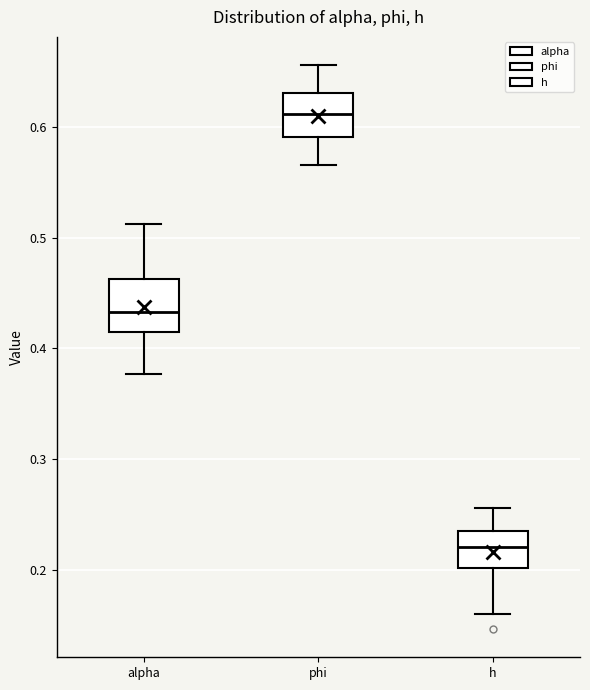

Reading left to right, read every box against the y-axis: the position of its median line, the range the box covers, and the ends of its whiskers. The values are not printed on the chart, so give them approximately, as read against the axis.

alpha: median 0.43, box 0.42 to 0.46, whiskers 0.38 to 0.51
phi: median 0.61, box 0.59 to 0.63, whiskers 0.57 to 0.66
h: median 0.22, box 0.20 to 0.24, whiskers 0.16 to 0.26